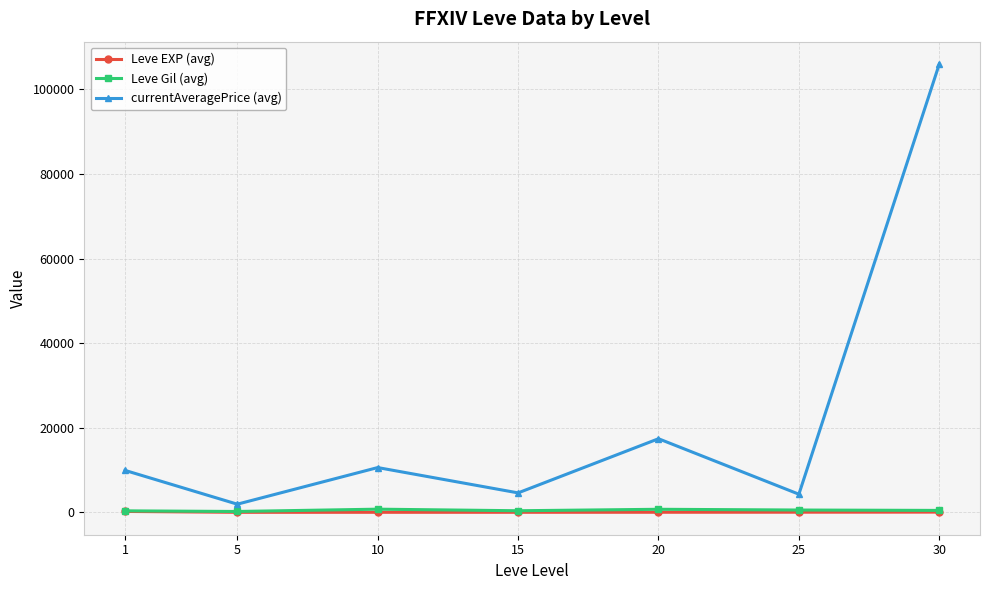

True or false: Leve EXP (avg) and currentAveragePrice (avg) intersect in this chart.

False